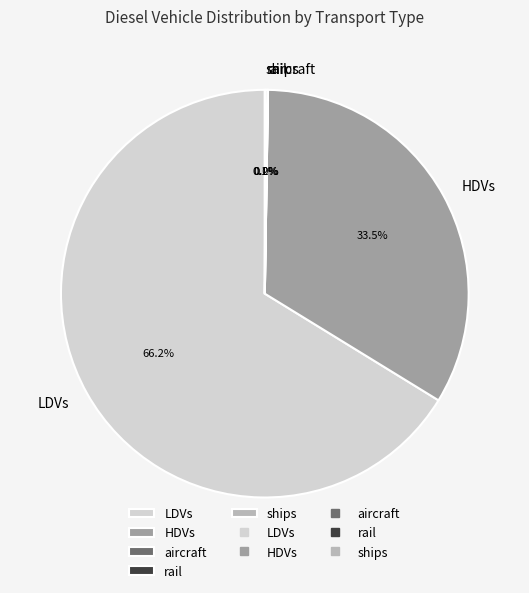

Which slice is the largest?

LDVs